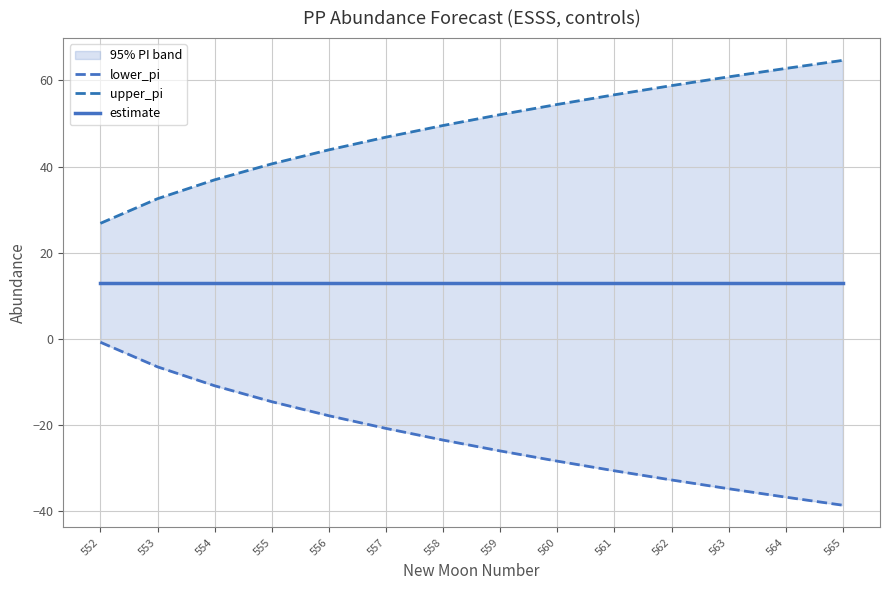

What is the lowest value of the lower_pi series?

-38.7